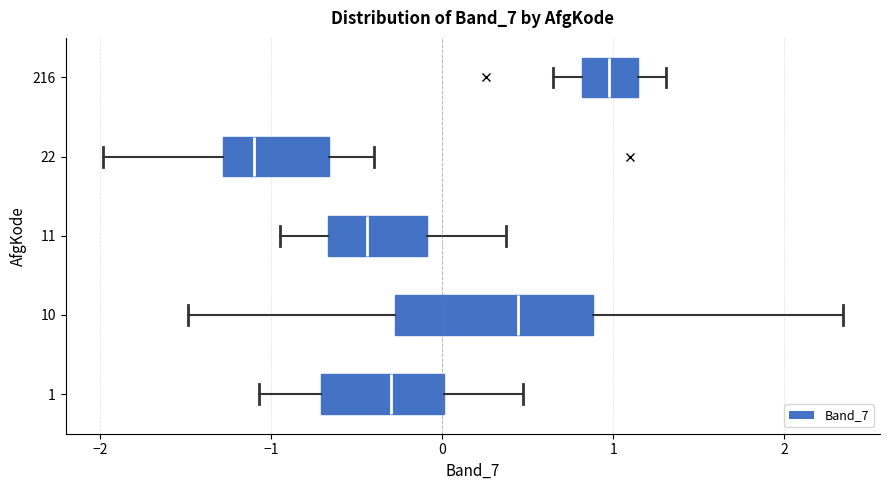

Where does the left whisker of the box at y = 11 end on the x-axis? The values are not printed on the chart, so give them approximately, as read against the axis.

-0.9